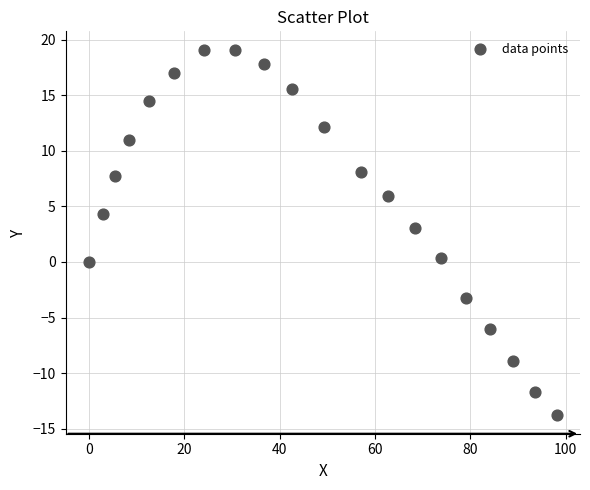

What is the range of X values (max minus min)?

98.1